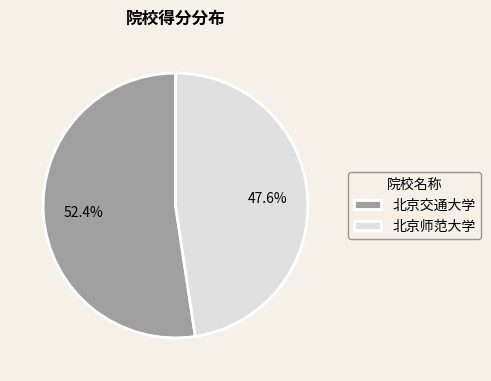

True or false: 北京交通大学 accounts for 52% of the total.

True